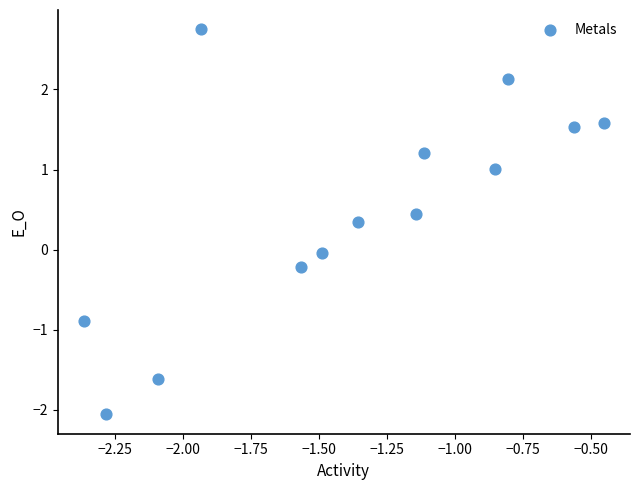

What is the range of X values (max minus min)?

1.9